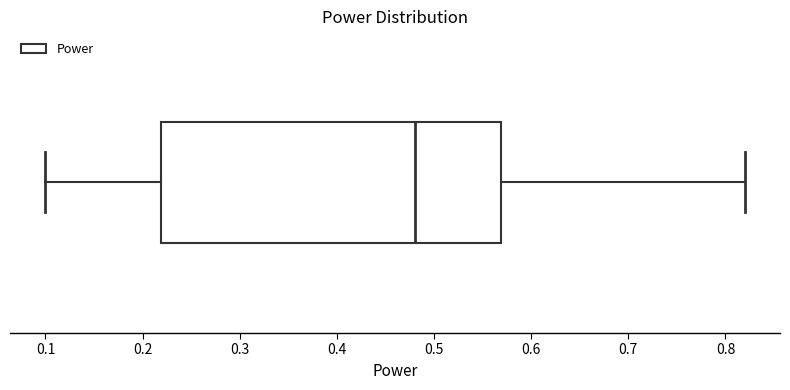

Where does the median line of the box sit on the x-axis? The values are not printed on the chart, so give them approximately, as read against the axis.

0.48